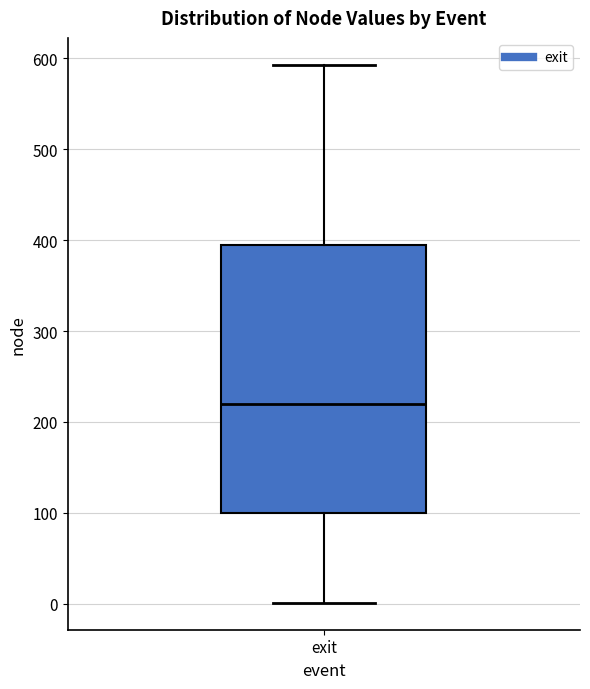

Read this box plot against the y-axis: the position of the median line, the range covered by the box, and the ends of both whiskers. The values are not printed on the chart, so give them approximately, as read against the axis.

median 220, box 100 to 390, whiskers 0 to 590